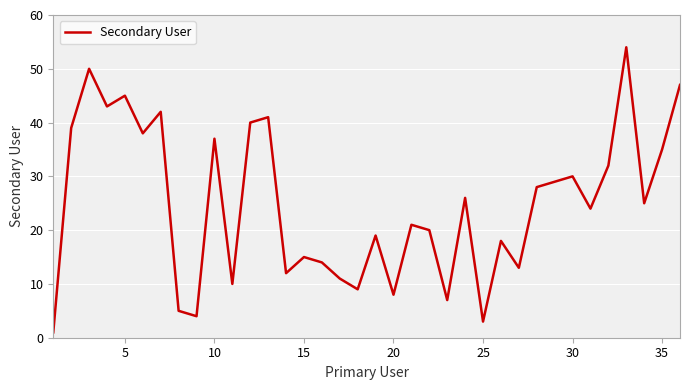

What is the greatest value displayed?

54